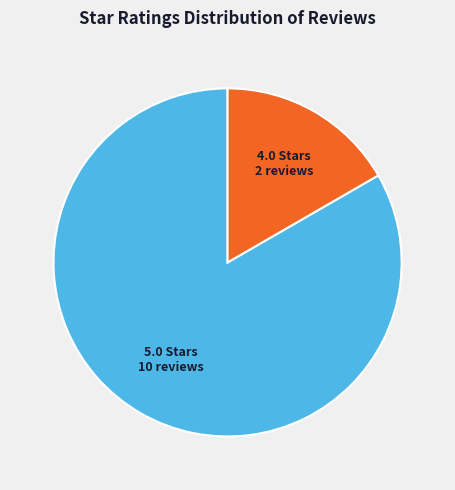

How many segments does this pie chart have?

2